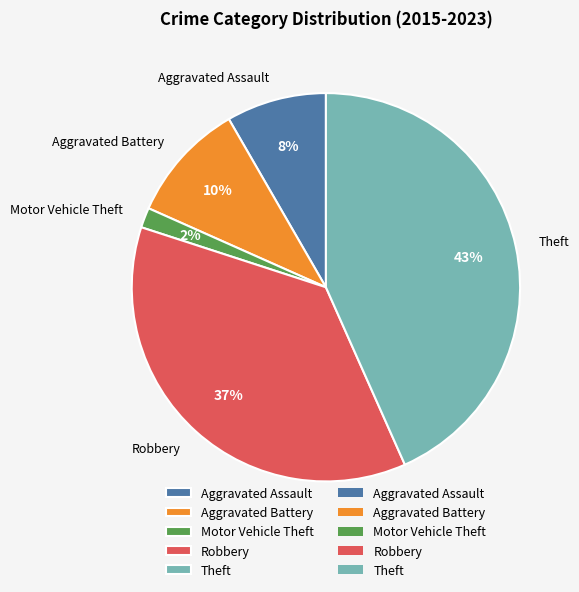

Approximately how many times larger is the value at Aggravated Battery compared to Robbery?

0.3